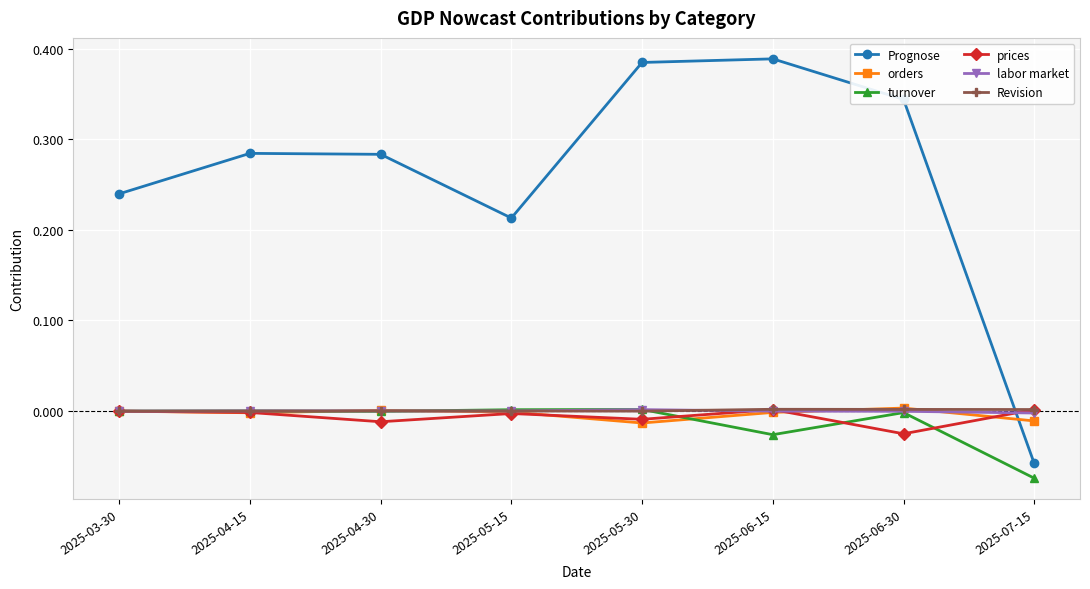

Is the value of prices at 2025-06-15 greater than the value of Prognose at 2025-05-30?

No